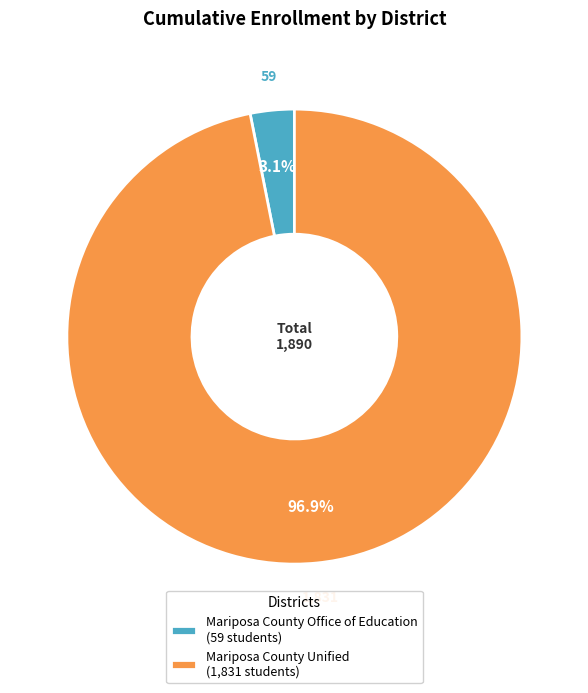

True or false: Mariposa County Office of Education accounts for 3% of the total.

True